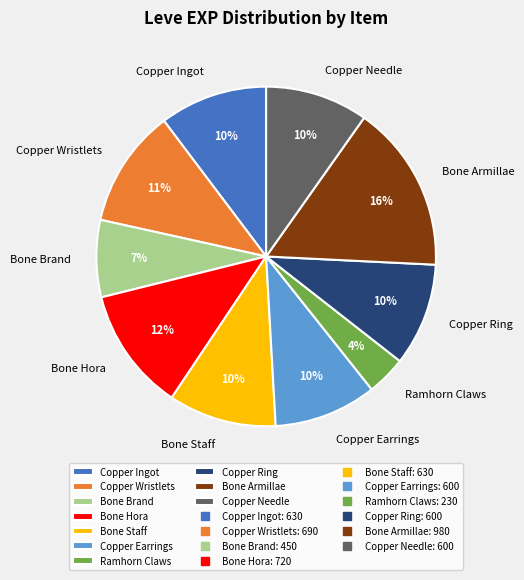

Which slice is the largest?

Bone Armillae